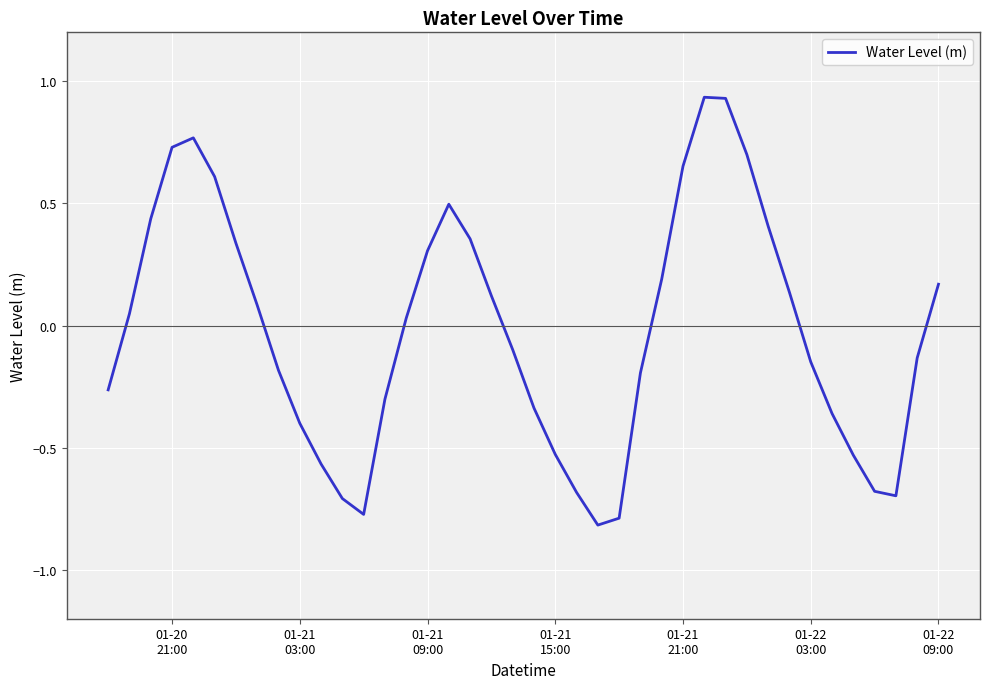

What is the difference between the maximum and minimum values?

1.8